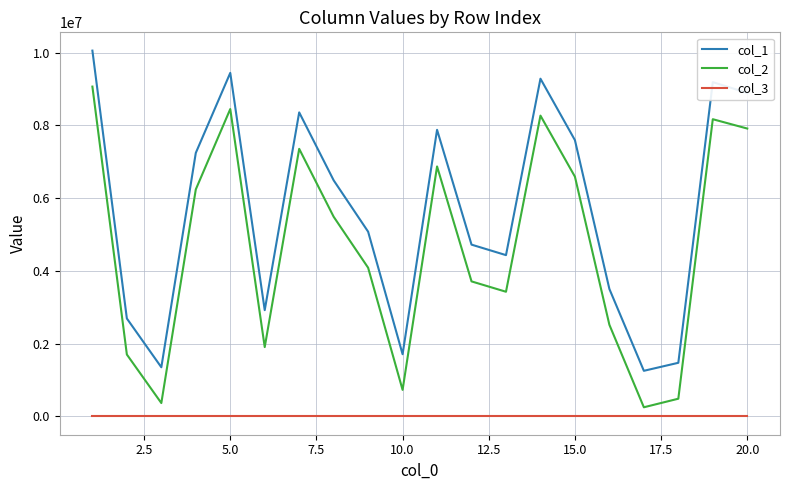

True or false: col_3 and col_2 intersect in this chart.

False